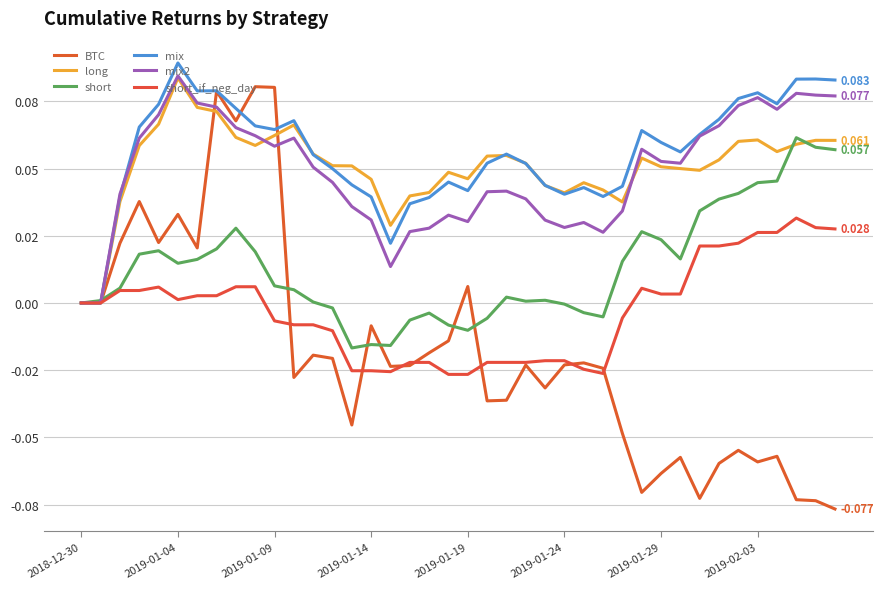

Does the chart have visible grid lines?

Yes